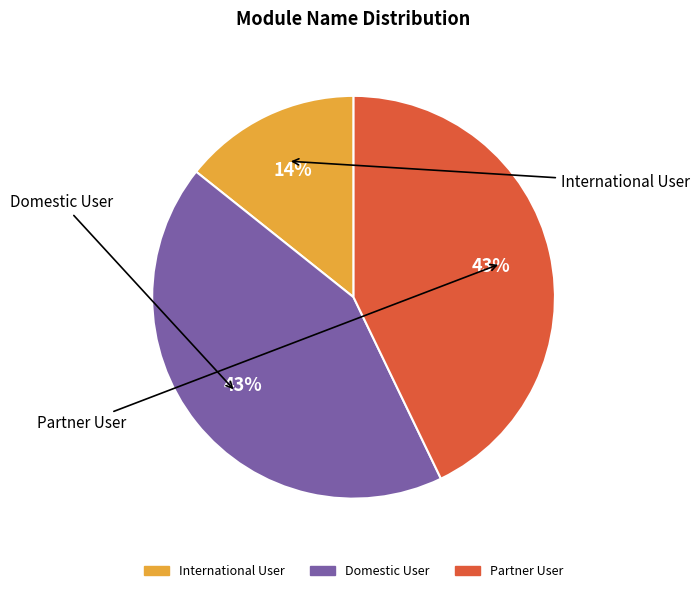

Which category has the biggest portion of the pie?

Domestic User